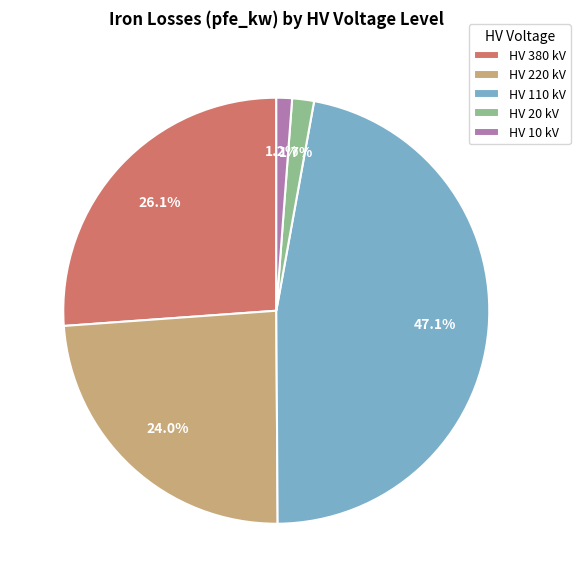

What is the ratio of the value at HV 220 kV to the value at HV 110 kV?

0.5